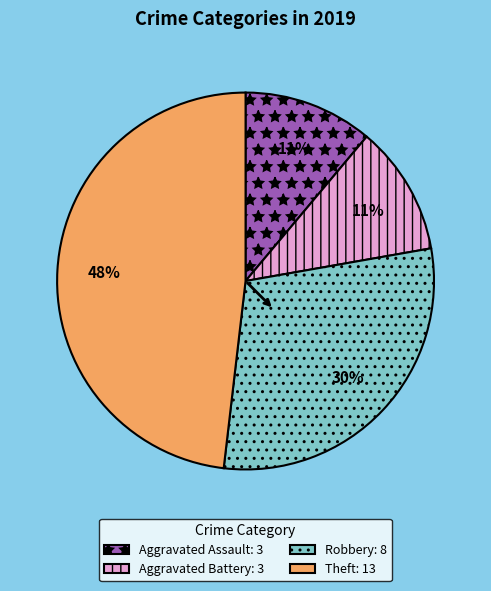

Is it true that Aggravated Assault is 11% of the pie?

True